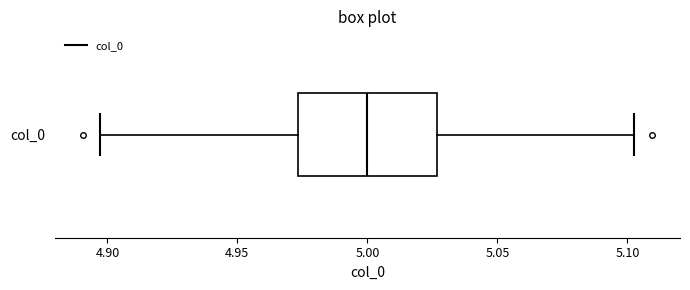

Where does the right whisker of the box for col_0 end on the x-axis? The values are not printed on the chart, so give them approximately, as read against the axis.

5.105